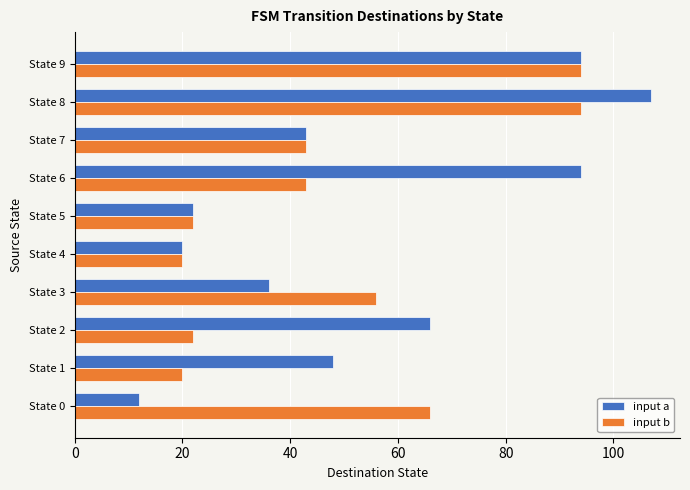

At how many categories does at least one series exceed 76?

3